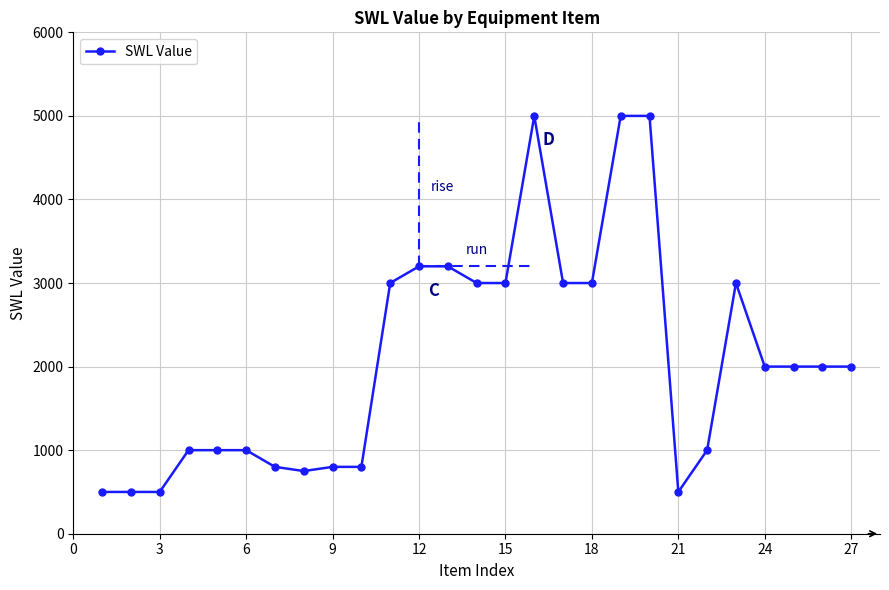

What is the smallest value displayed?

500